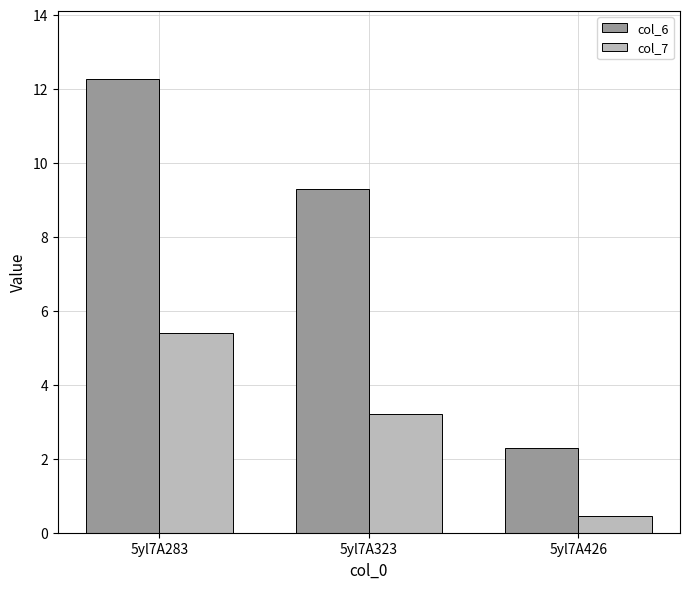

List the labels in order of col_6 value, largest first.

5yl7A283, 5yl7A323, 5yl7A426